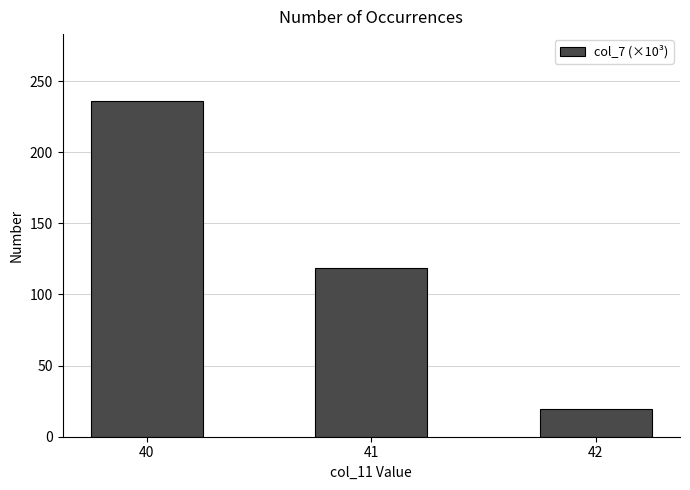

Reading left to right, list all the values displayed in this chart.

40=235.8	41=118.6	42=19.8